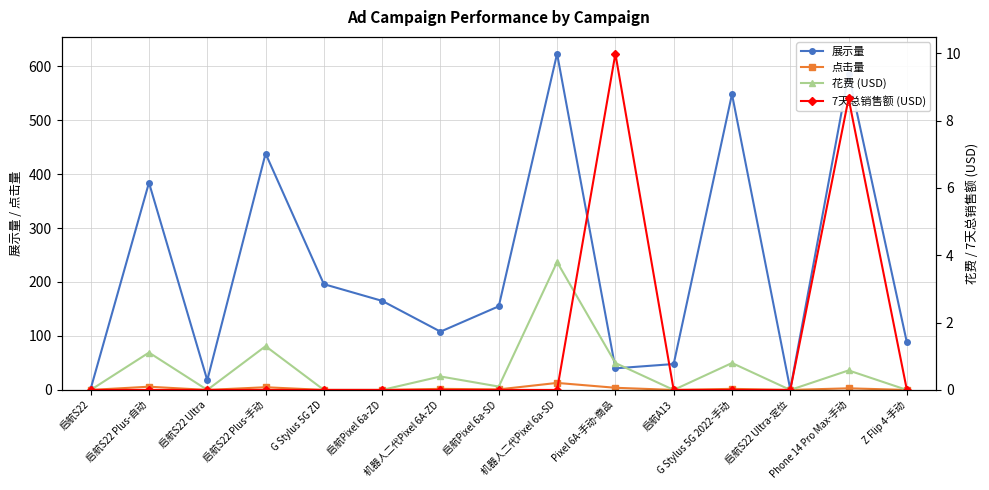

How many data points in 花费 (USD) are above 0?

8